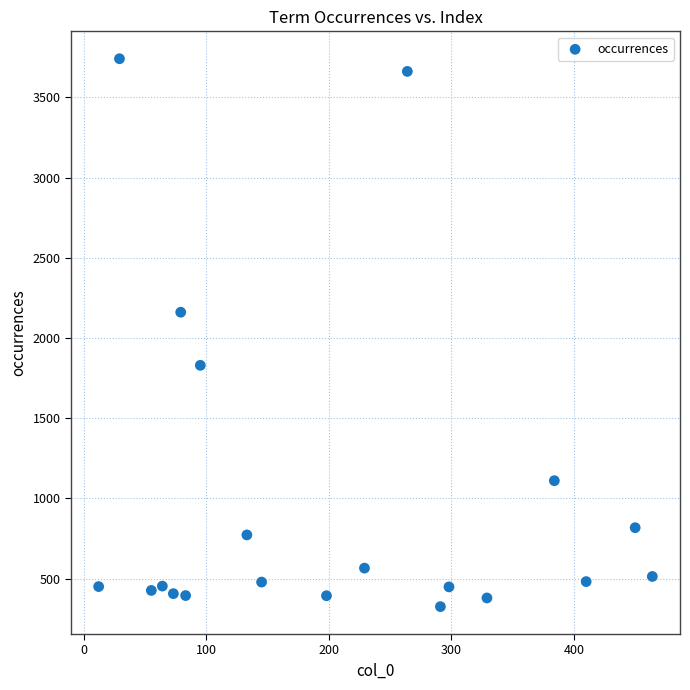

What Y value in the scatter plot is closest to 2033?

2161